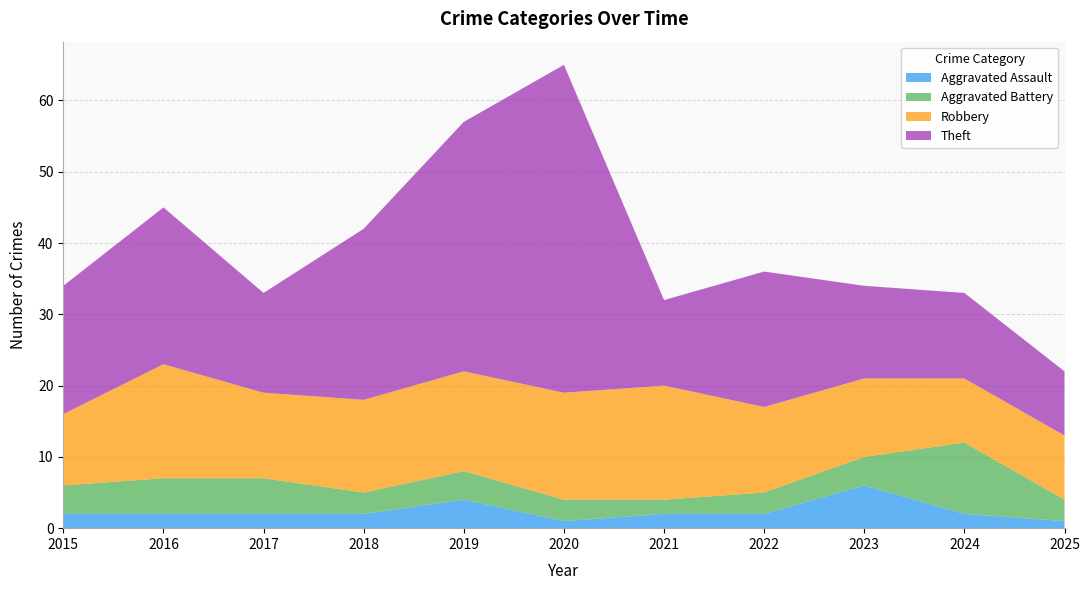

Reading left to right, transcribe all the data shown in this chart.

Aggravated Assault: 2015=2	2016=2	2017=2	2018=2	2019=4	2020=1	2021=2	2022=2	2023=6	2024=2	2025=1
Aggravated Battery: 2015=4	2016=5	2017=5	2018=3	2019=4	2020=3	2021=2	2022=3	2023=4	2024=10	2025=3
Robbery: 2015=10	2016=16	2017=12	2018=13	2019=14	2020=15	2021=16	2022=12	2023=11	2024=9	2025=9
Theft: 2015=18	2016=22	2017=14	2018=24	2019=35	2020=46	2021=12	2022=19	2023=13	2024=12	2025=9